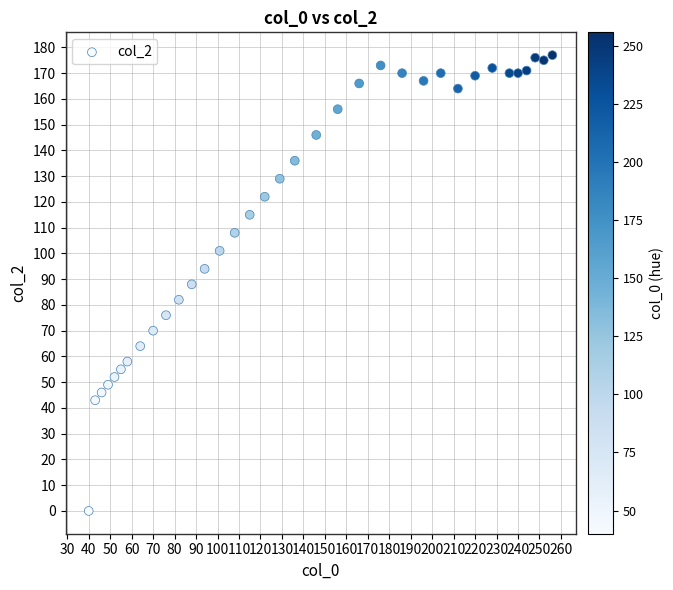

What is the range of X values (max minus min)?

216